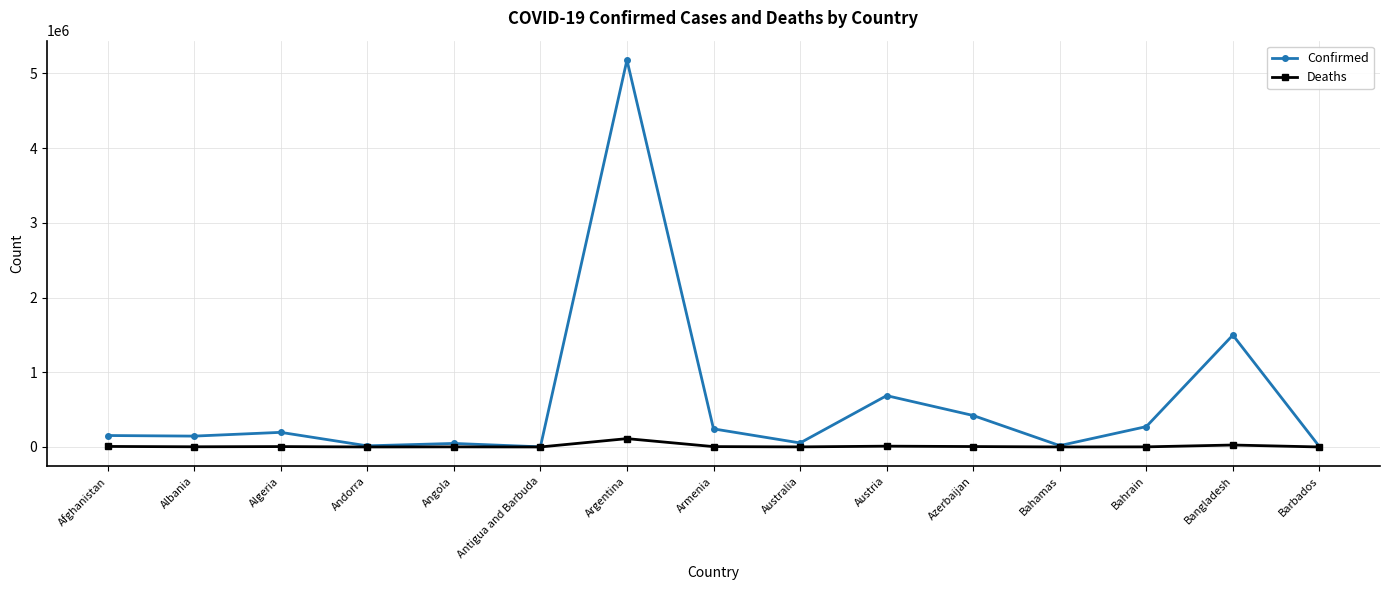

True or false: Deaths has more than 0 points higher than both neighbors.

True